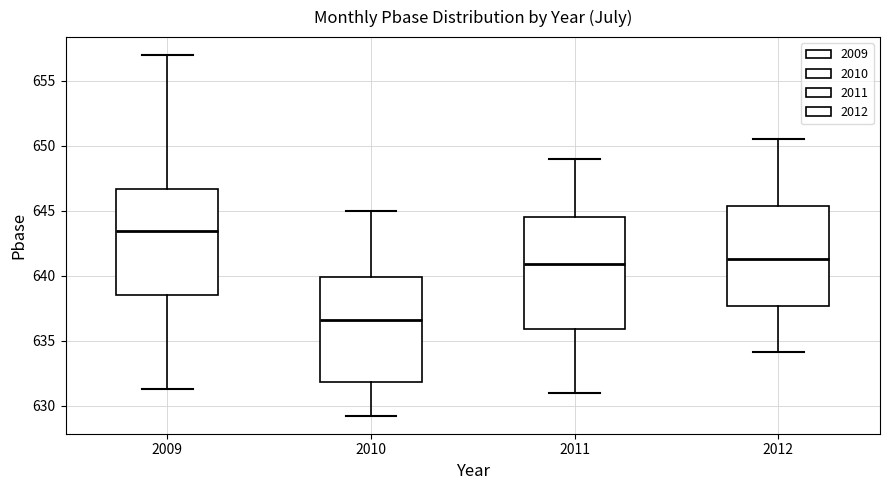

Which box has the lowest median line?

2010